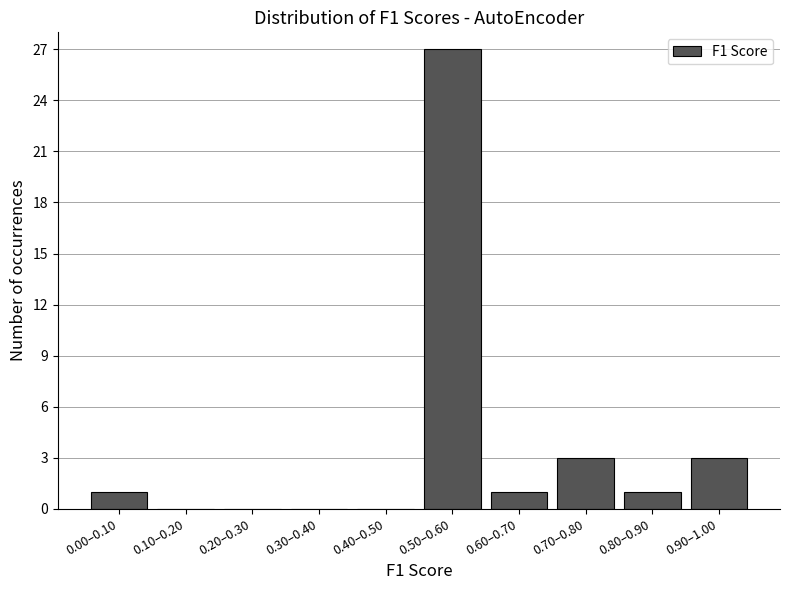

Reading left to right, transcribe all the data shown in this chart.

0.00–0.10=1	0.10–0.20=0	0.20–0.30=0	0.30–0.40=0	0.40–0.50=0	0.50–0.60=27	0.60–0.70=1	0.70–0.80=3	0.80–0.90=1	0.90–1.00=3